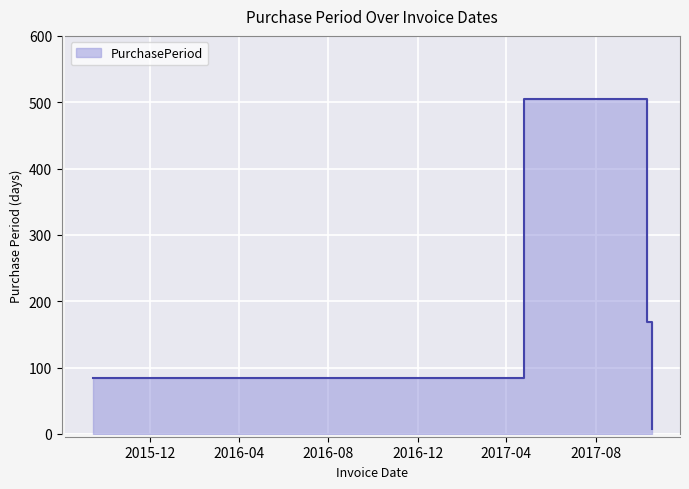

Where is the data nearest to the value 256?

2017-10-10